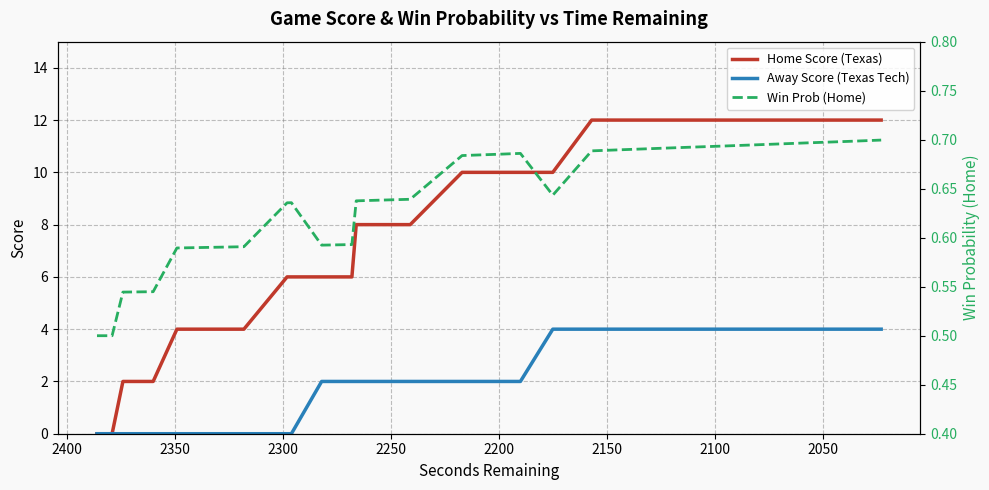

What is the difference between the second highest and minimum values in the Win Prob (Home) series?

0.2